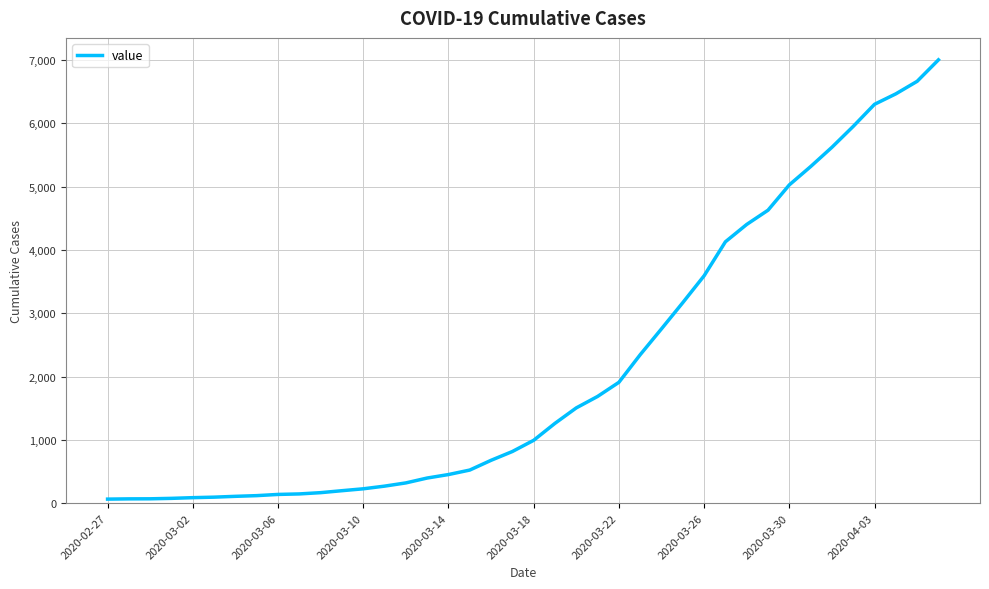

What is the average value?

2144